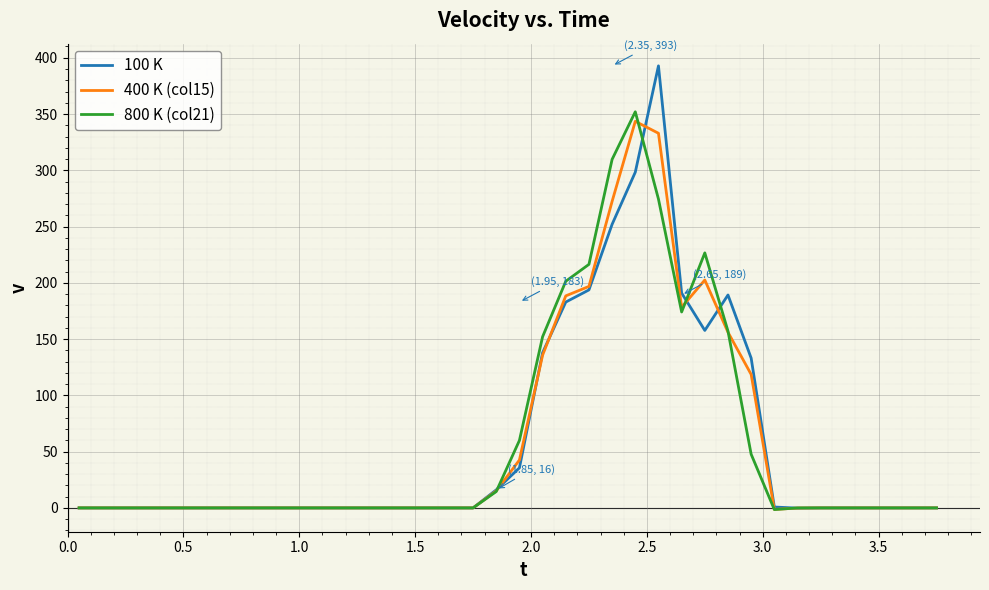

Which series has the largest range (max minus min)?

100 K